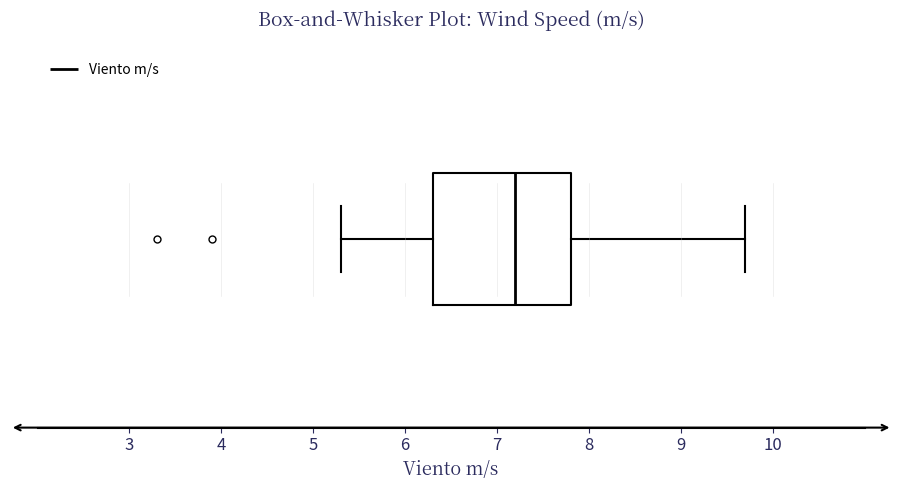

Where does the median line of the box sit on the x-axis? The values are not printed on the chart, so give them approximately, as read against the axis.

7.2